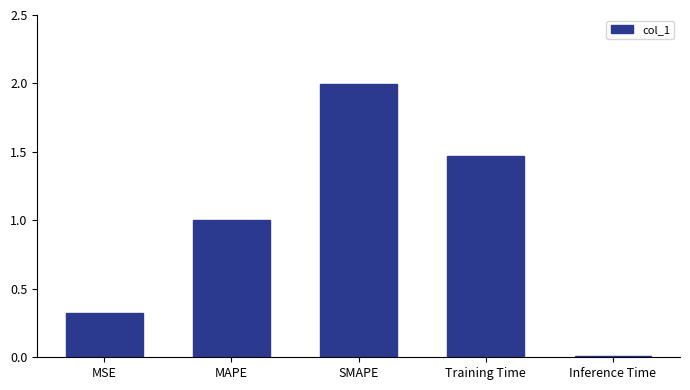

True or false: the data shows 0.4 at MAPE.

False